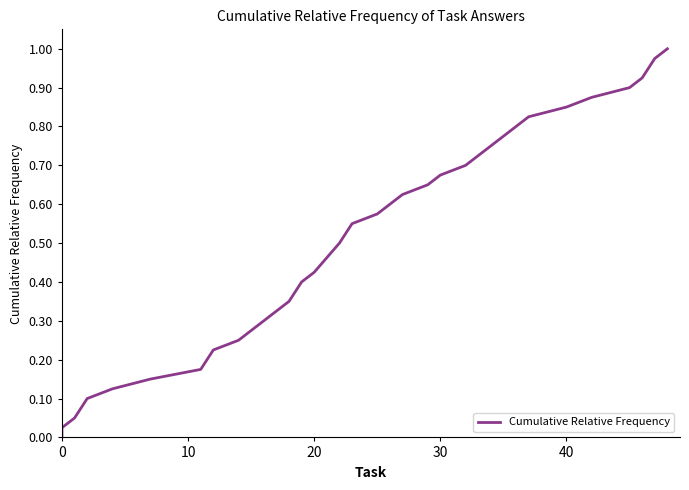

True or false: the data has more than 2 interior local peaks.

False